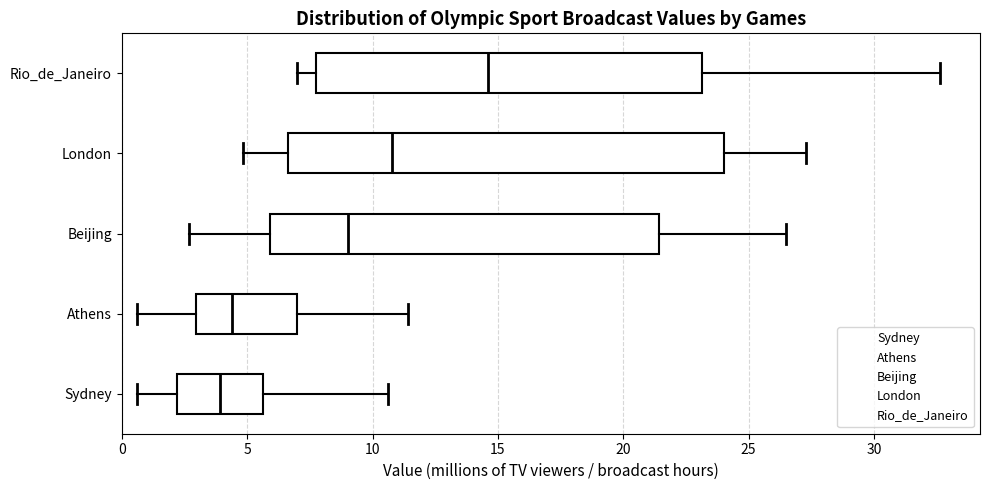

Reading bottom to top, read every box against the x-axis: the position of its median line, the range the box covers, and the ends of its whiskers. The values are not printed on the chart, so give them approximately, as read against the axis.

Sydney: median 4.0, box 2.0 to 5.5, whiskers 0.5 to 10.5
Athens: median 4.5, box 3.0 to 7.0, whiskers 0.5 to 11.5
Beijing: median 9.0, box 6.0 to 21.5, whiskers 2.5 to 26.5
London: median 11.0, box 6.5 to 24.0, whiskers 5.0 to 27.5
Rio_de_Janeiro: median 14.5, box 8.0 to 23.0, whiskers 7.0 to 32.5